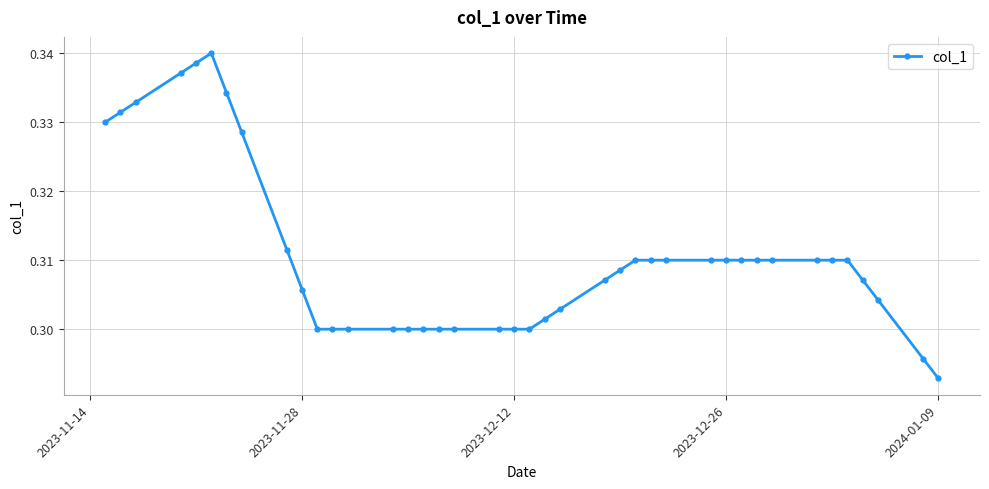

True or false: the data has more than 0 interior local peaks.

True